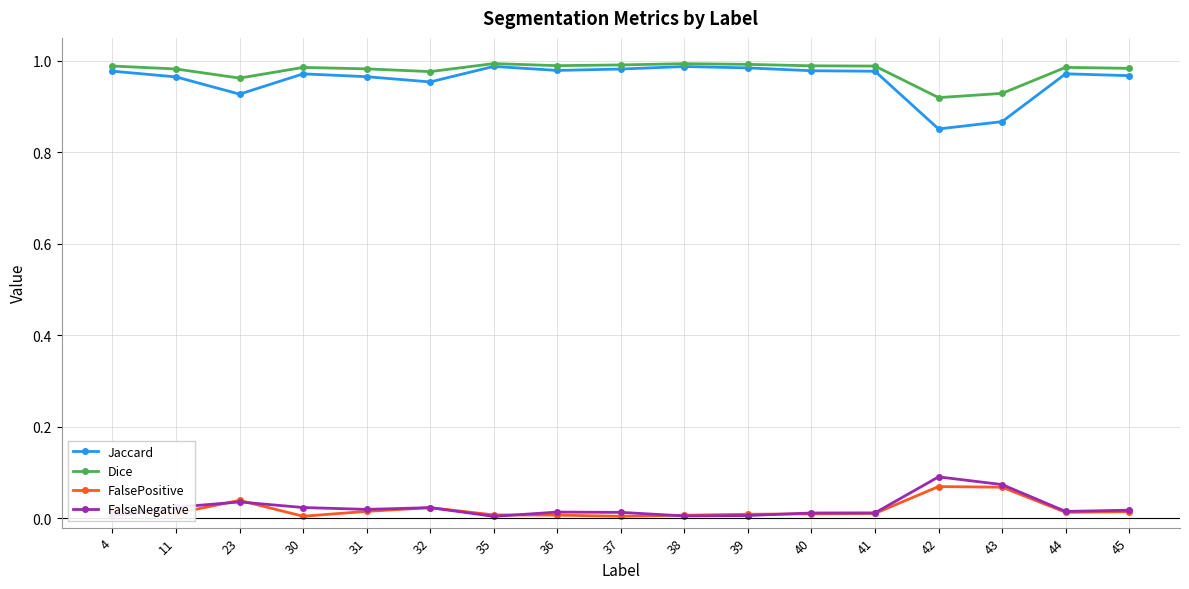

At which category does Jaccard reach its first local valley?

23